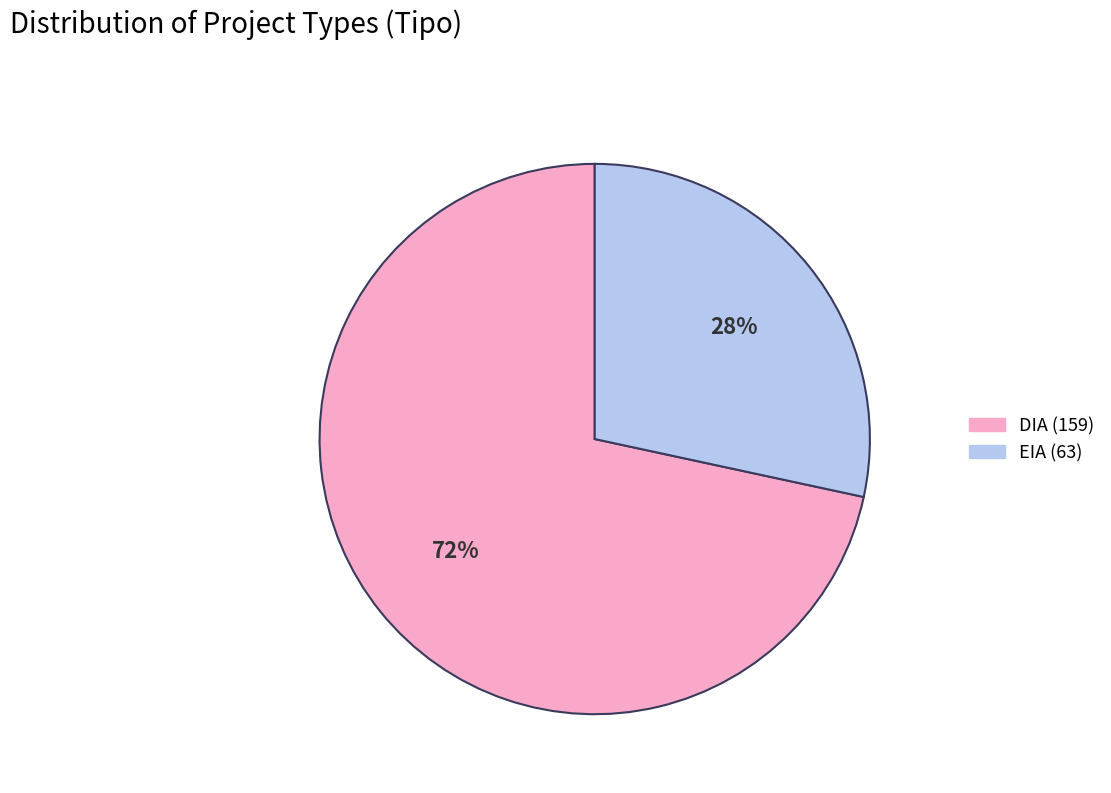

What is the largest slice in the pie chart?

DIA